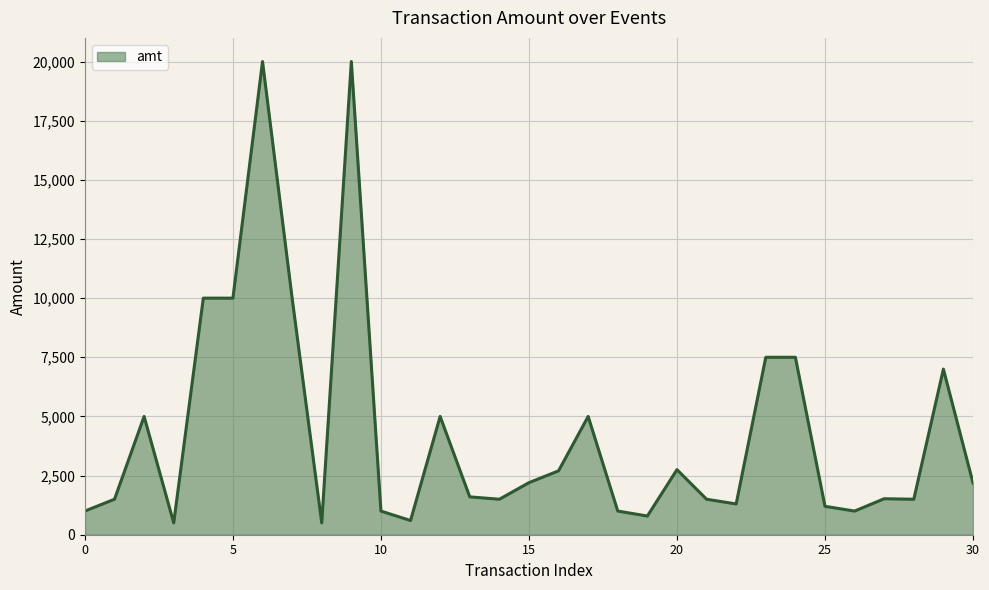

What is the smallest value displayed?

500